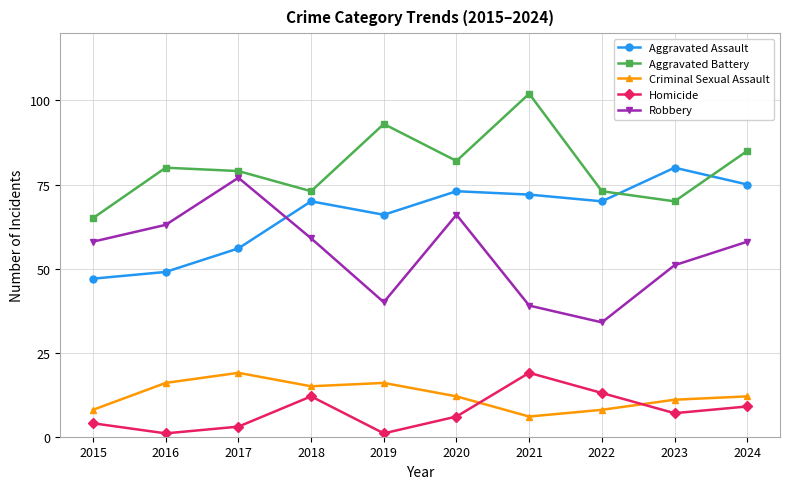

At which label does Aggravated Battery reach its minimum?

2015